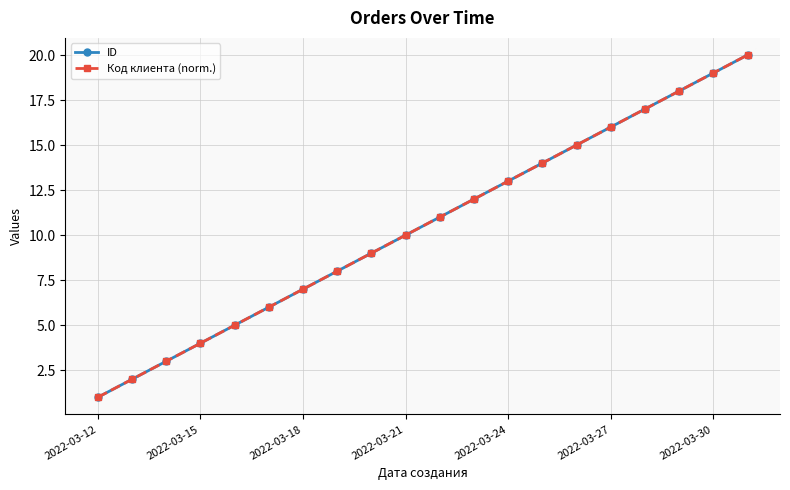

Is this an area chart (filled region under the line)?

No